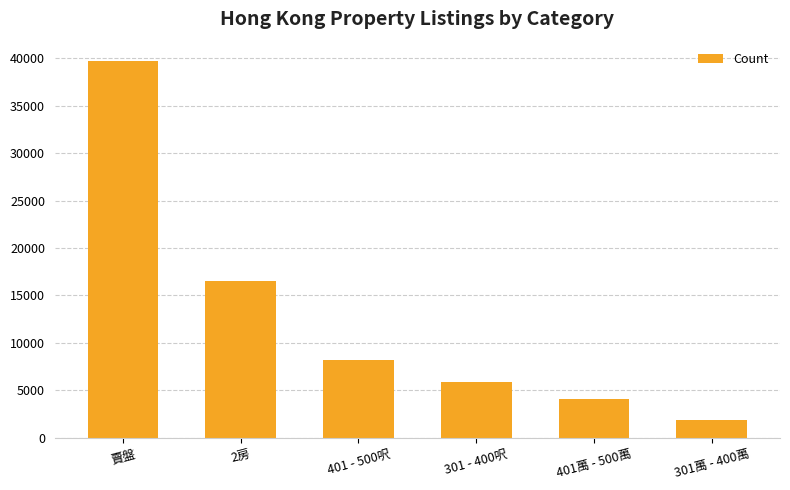

Reading left to right, what are all the values shown in this chart?

賣盤=39757	2房=16515	401 - 500呎=8187	301 - 400呎=5857	401萬 - 500萬=4045	301萬 - 400萬=1896